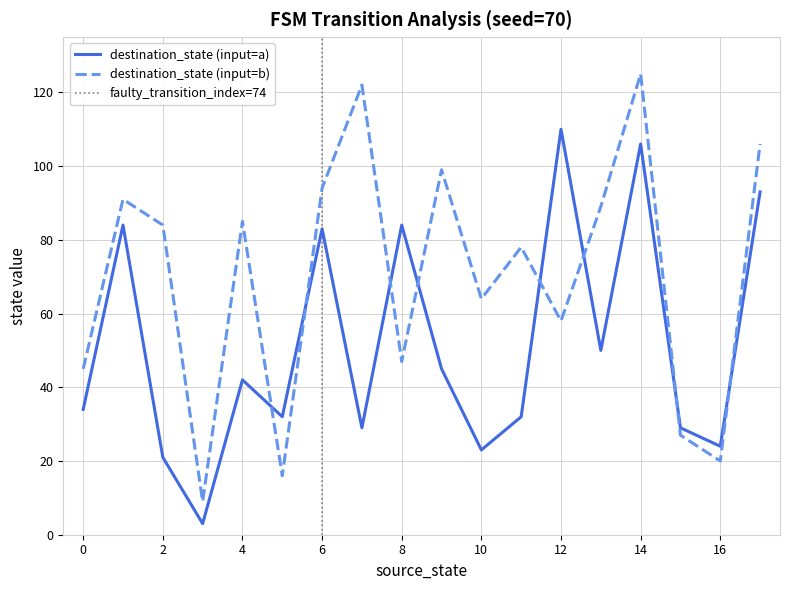

How many data points in destination_state are above 58?

17